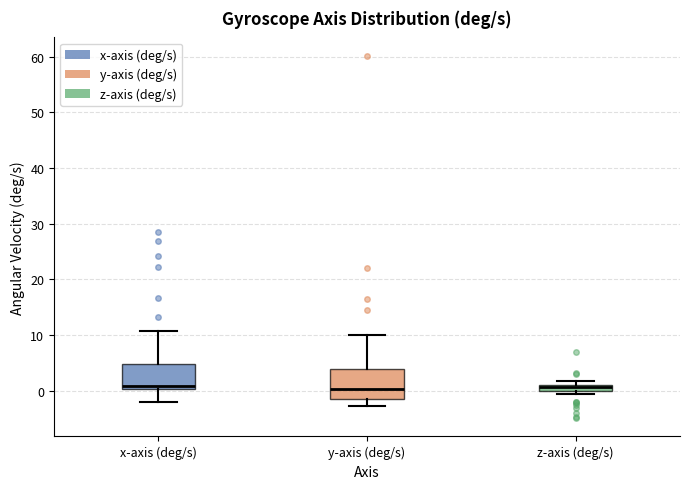

Where is the lower edge of the box for x-axis (deg/s) on the y-axis? The values are not printed on the chart, so give them approximately, as read against the axis.

0